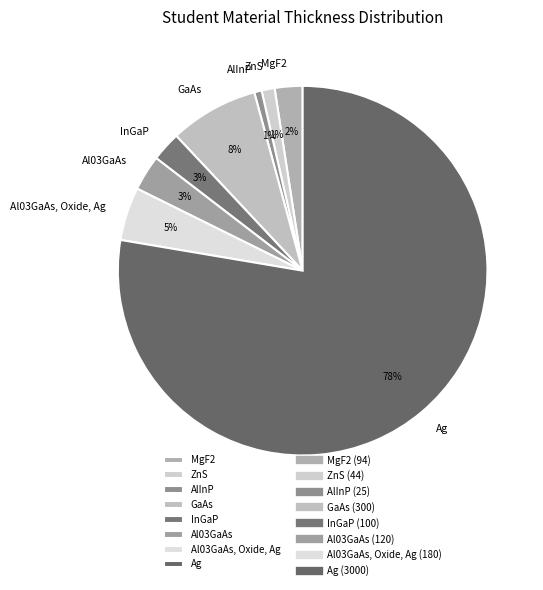

True or false: AlInP accounts for 1% of the total.

True